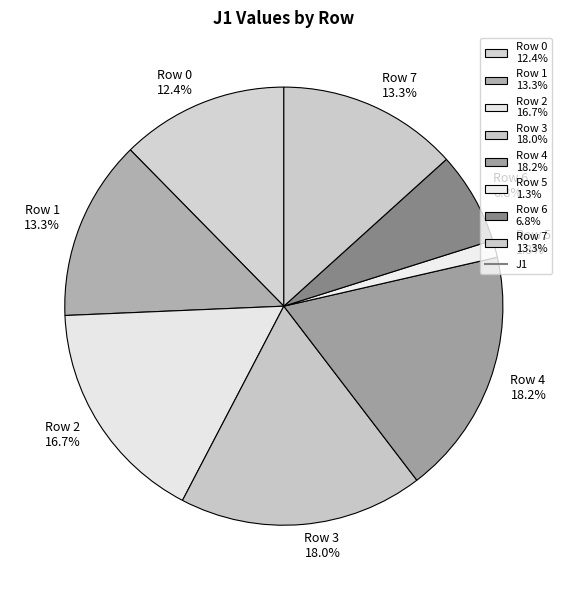

Combined, do Row 2 16.7% and Row 5 1.3% account for over 50%?

No